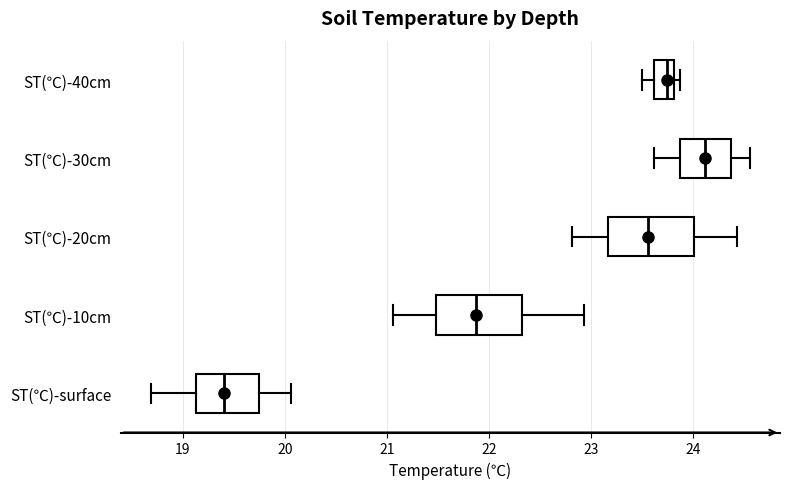

Which box has the furthest to the left median line?

ST(℃)-surface